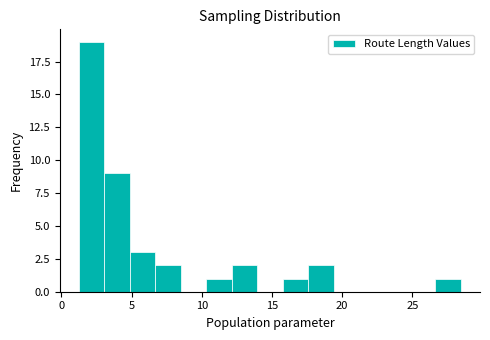

Around what value on the x-axis is the tallest bar? Give the approximate position of its centre, as read against the axis.

2.0